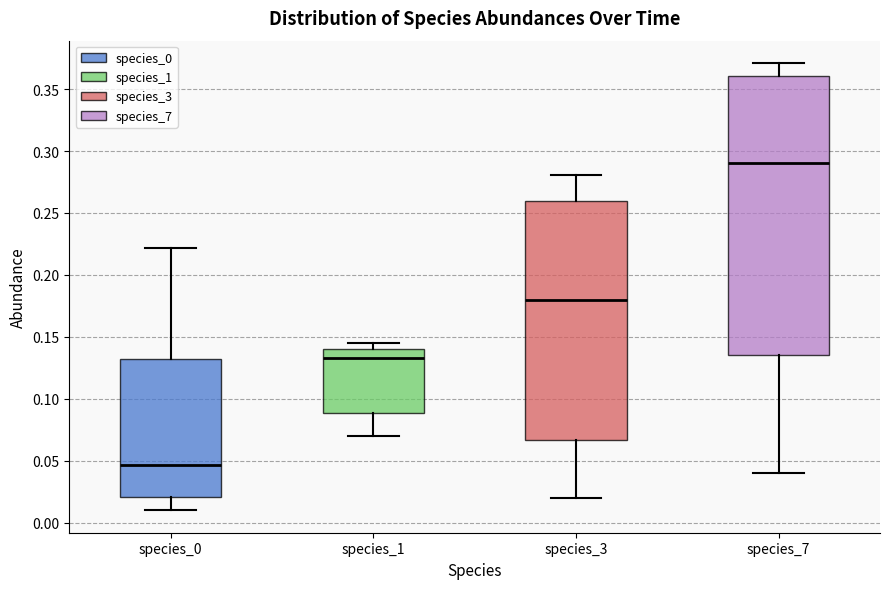

Where does the lower whisker of the box for species_3 end on the y-axis? The values are not printed on the chart, so give them approximately, as read against the axis.

0.020